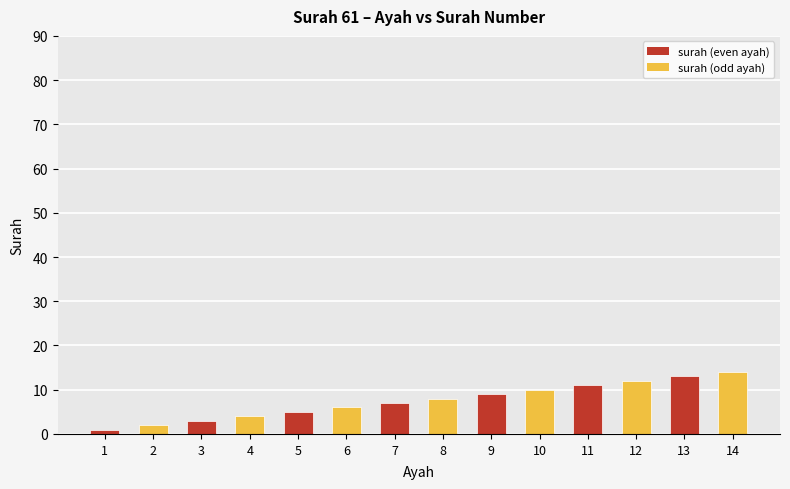

How many bars are there in total?

14